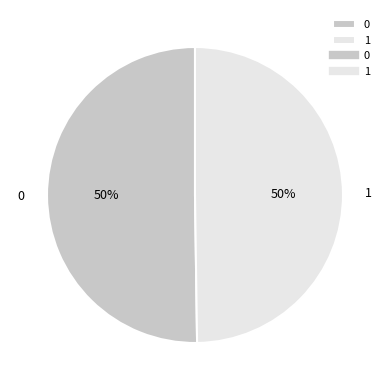

Do 0 and 1 together represent more than half of the pie?

Yes